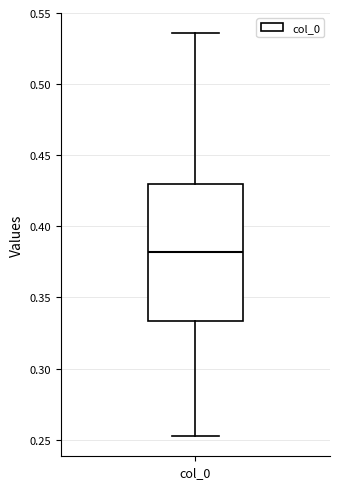

Transcribe this box plot: give where the median line is, the range the box spans, and where the two whiskers end, as read against the y-axis. The values are not printed on the chart, so give them approximately, as read against the axis.

median 0.380, box 0.335 to 0.430, whiskers 0.255 to 0.535